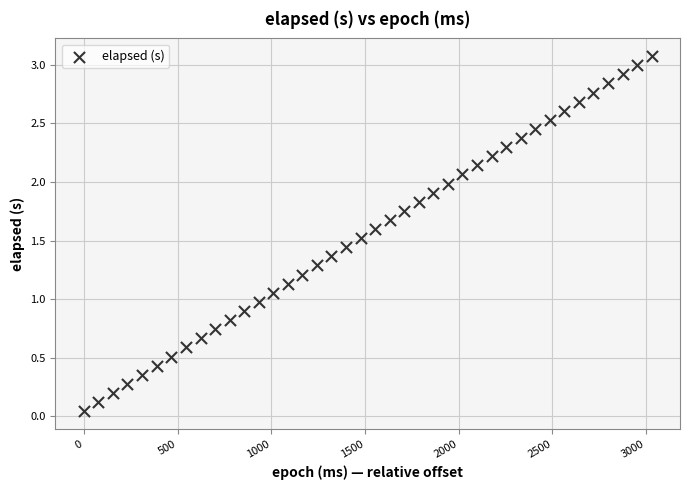

What is the range of Y values (max minus min)?

3.0